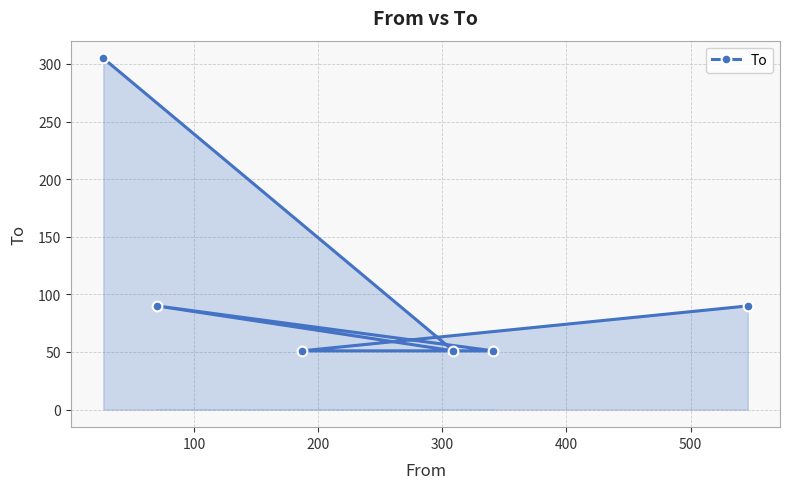

What is the smallest value displayed?

51